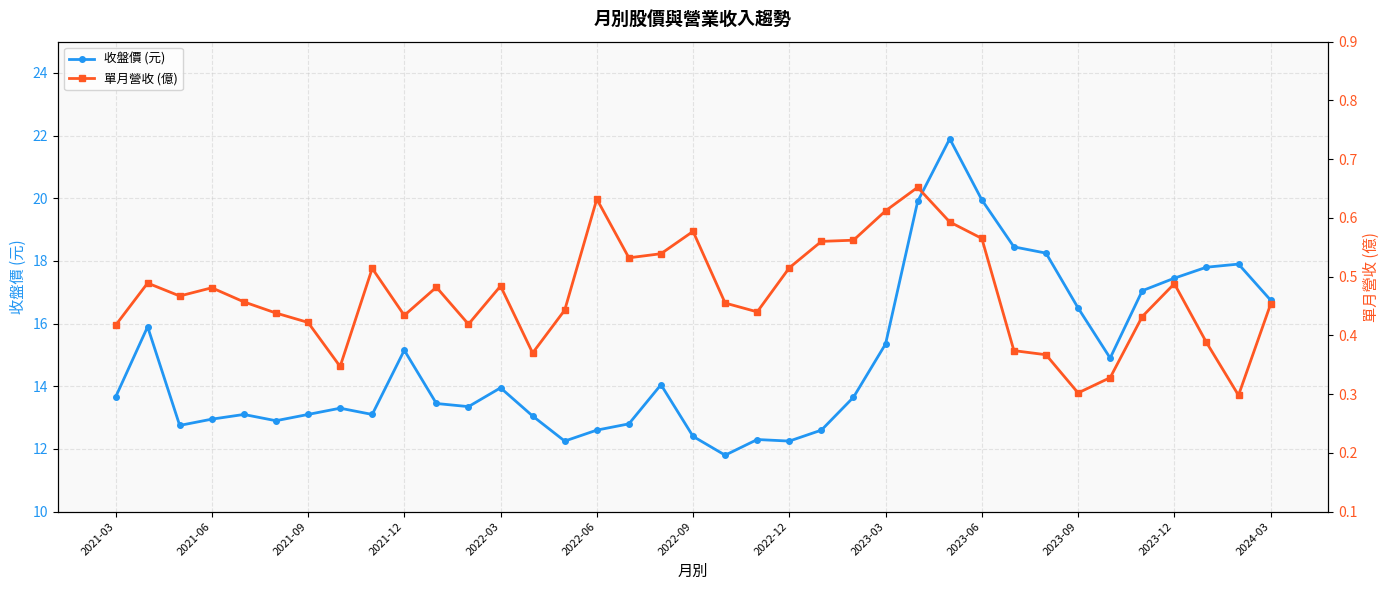

True or false: 收盤價 (元) and 單月營收 (億) intersect in this chart.

False